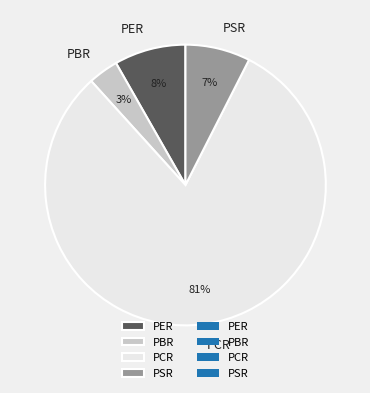

Rank the categories by value from highest to lowest.

PCR, PER, PSR, PBR